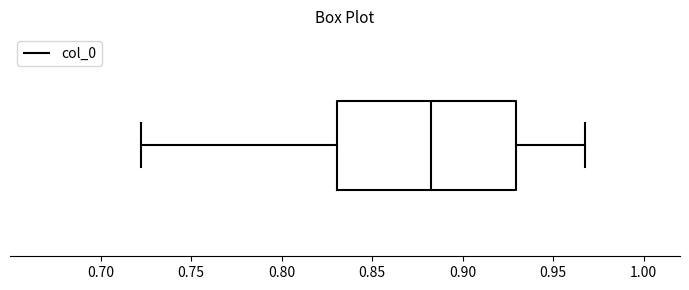

Transcribe this box plot: give where the median line is, the range the box spans, and where the two whiskers end, as read against the x-axis. The values are not printed on the chart, so give them approximately, as read against the axis.

median 0.88, box 0.83 to 0.93, whiskers 0.72 to 0.97